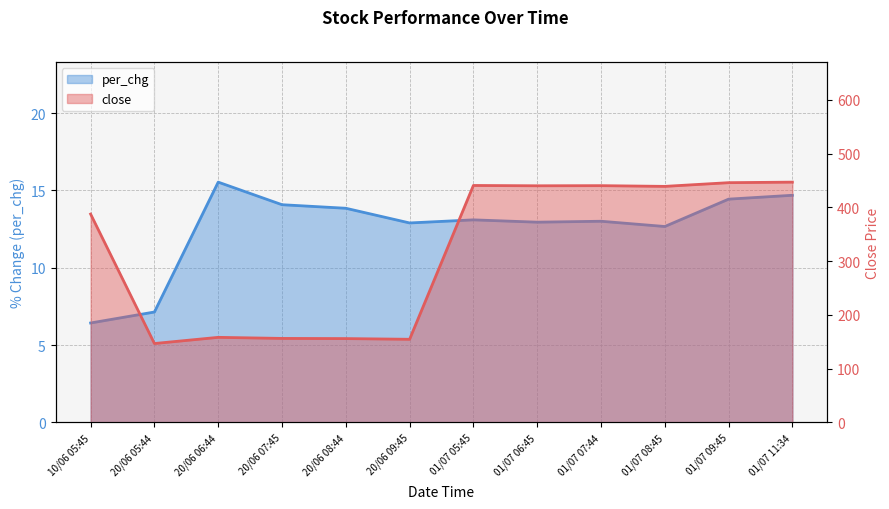

Which series changed the most between 20/06 07:45 and 20/06 09:45?

close